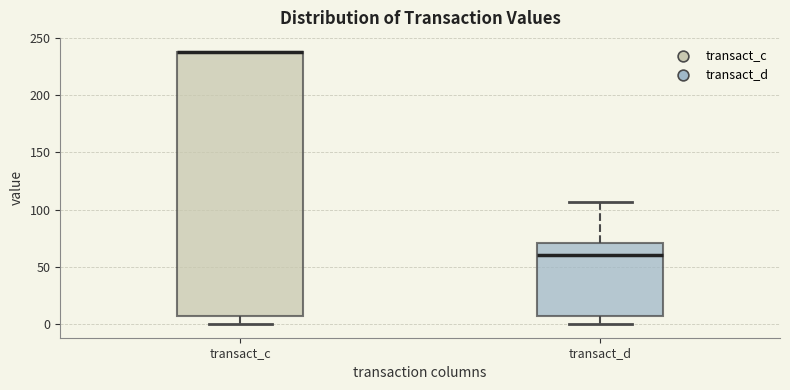

Reading left to right, transcribe this box plot: for each box, give where its median line is, the range the box spans, and where its two whiskers end, as read against the y-axis. The values are not printed on the chart, so give them approximately, as read against the axis.

transact_c: median 240 (drawn on the box's upper edge), box 5 to 240, whiskers 0 to 240
transact_d: median 60, box 5 to 70, whiskers 0 to 105